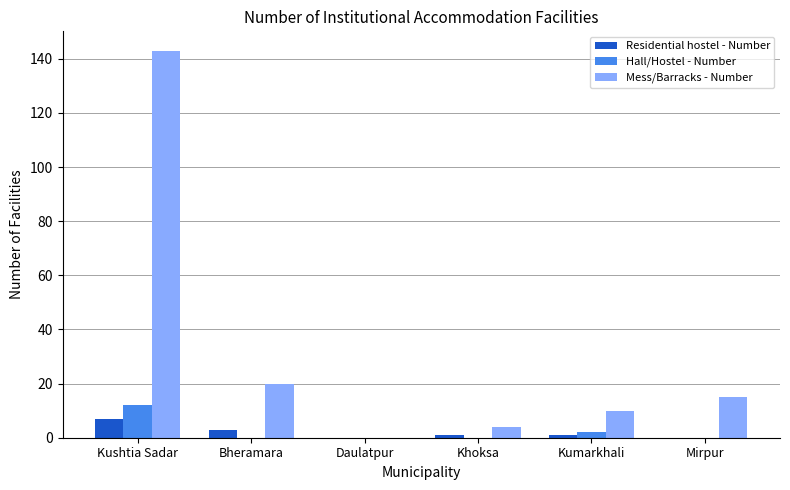

Is it true that Hall/Hostel - Number equals -5 at Daulatpur?

False